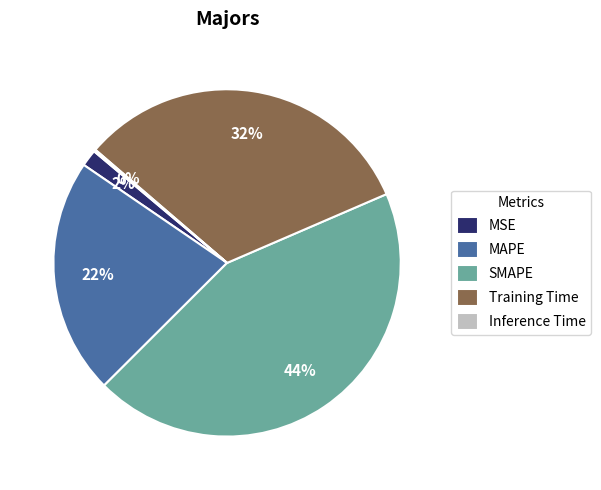

Which category has the biggest portion of the pie?

SMAPE